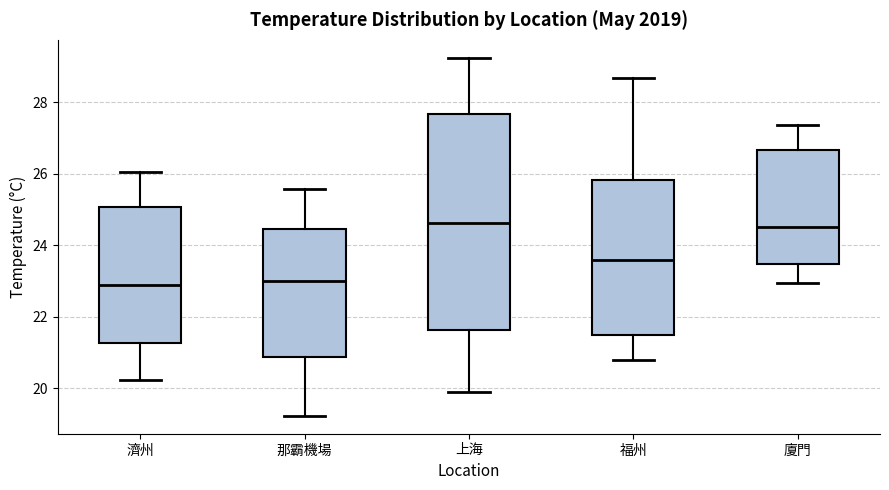

Where does the upper whisker of the box for 福州 end on the y-axis? The values are not printed on the chart, so give them approximately, as read against the axis.

28.6